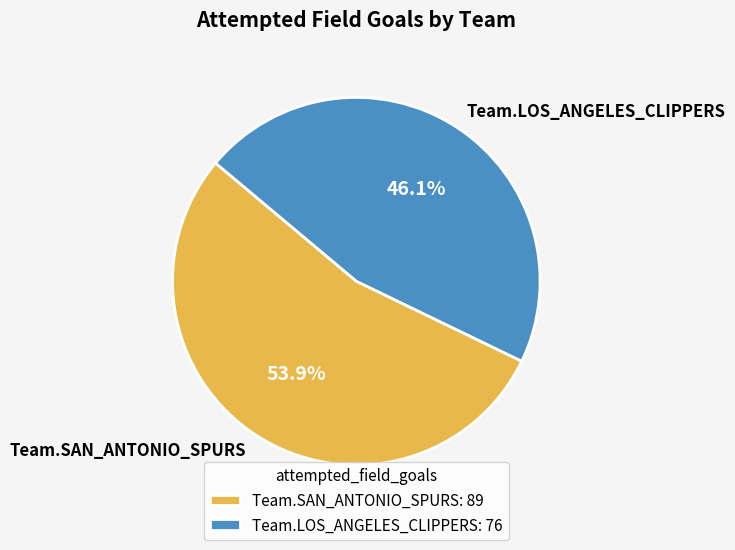

Which slice is the smallest?

Team.LOS_ANGELES_CLIPPERS